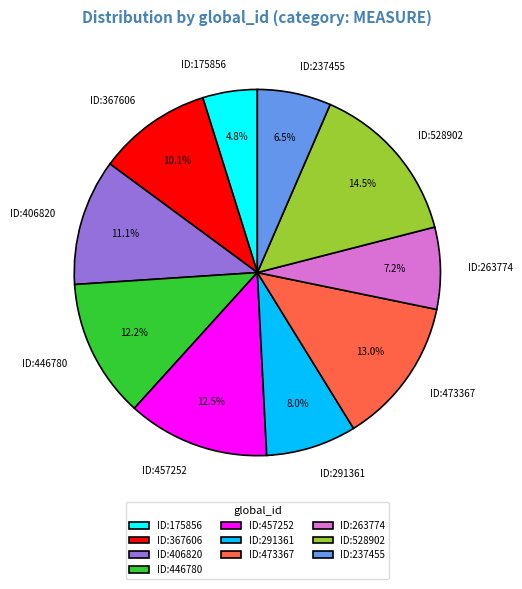

Approximately how many times larger is the value at ID:291361 compared to ID:473367?

0.6